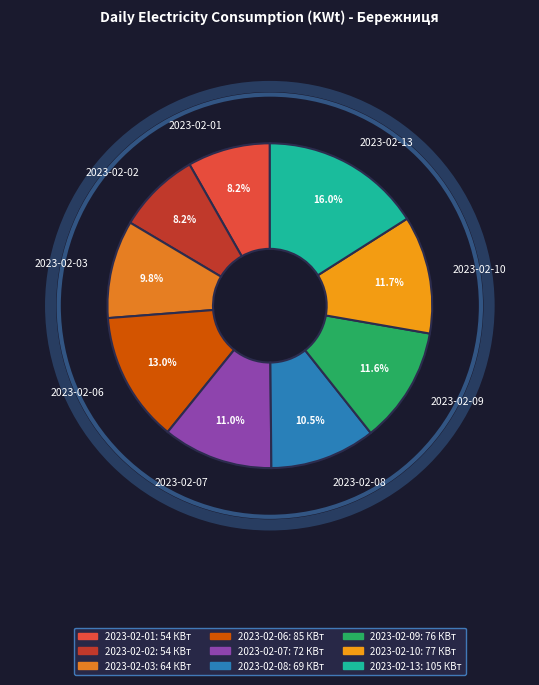

What percentage is NOT represented by 2023-02-02?

91.8%